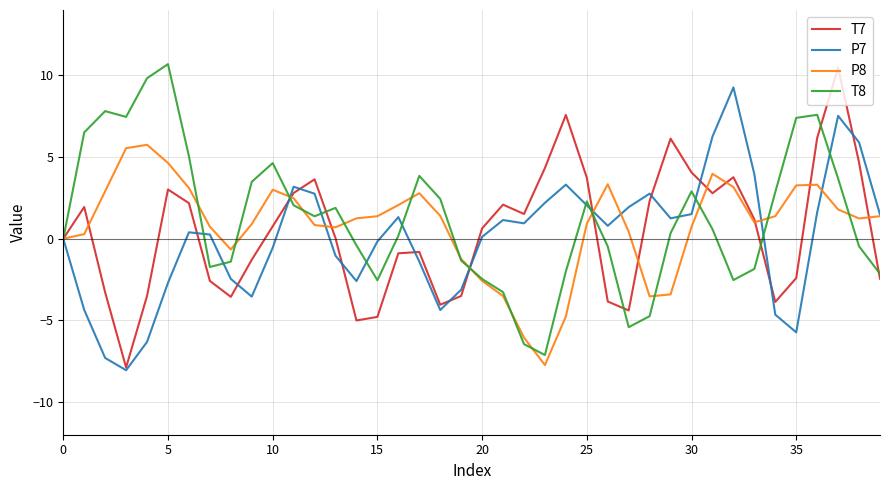

What is the maximum value for T8?

10.7